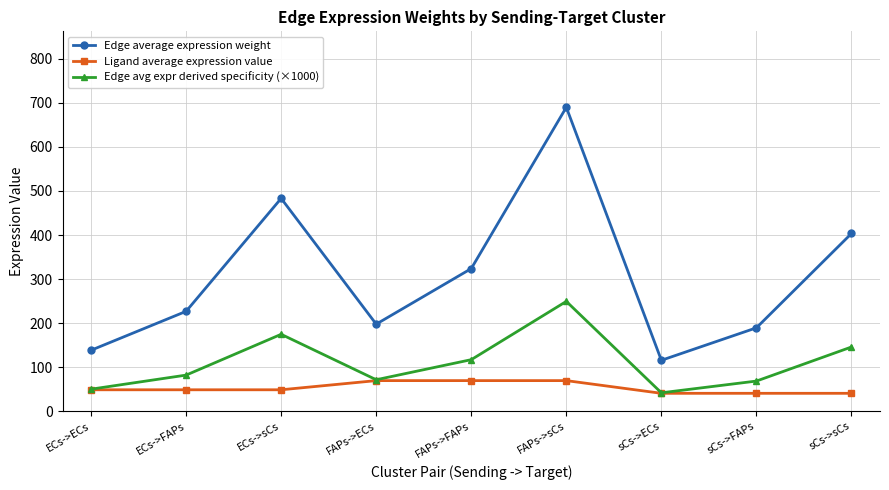

What is the spread (max minus min) of values at FAPs->ECs?

128.2